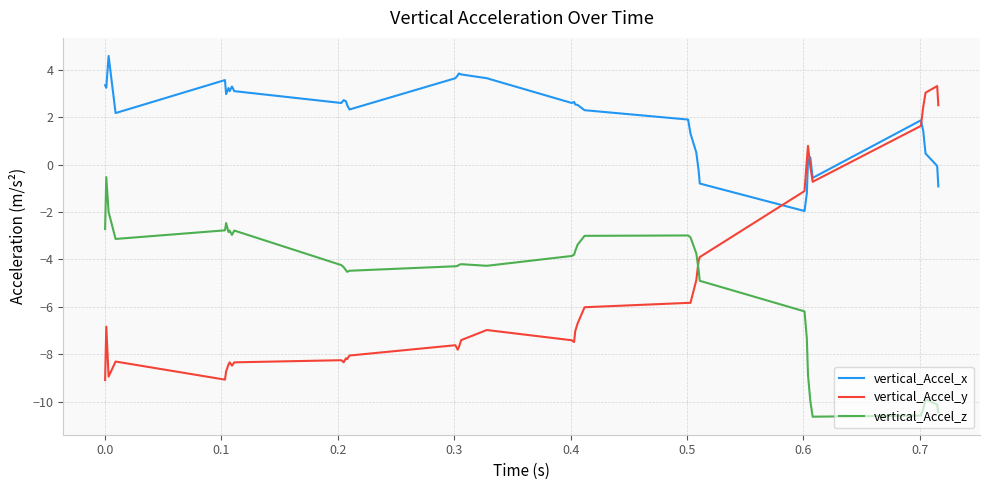

What is the sum of all vertical_Accel_x values?

78.8